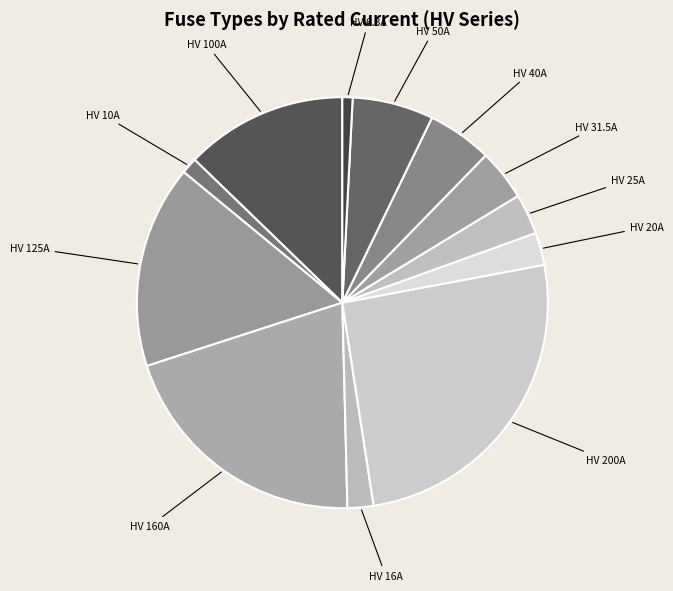

Combined, do HV 125A and HV 50A account for over 50%?

No